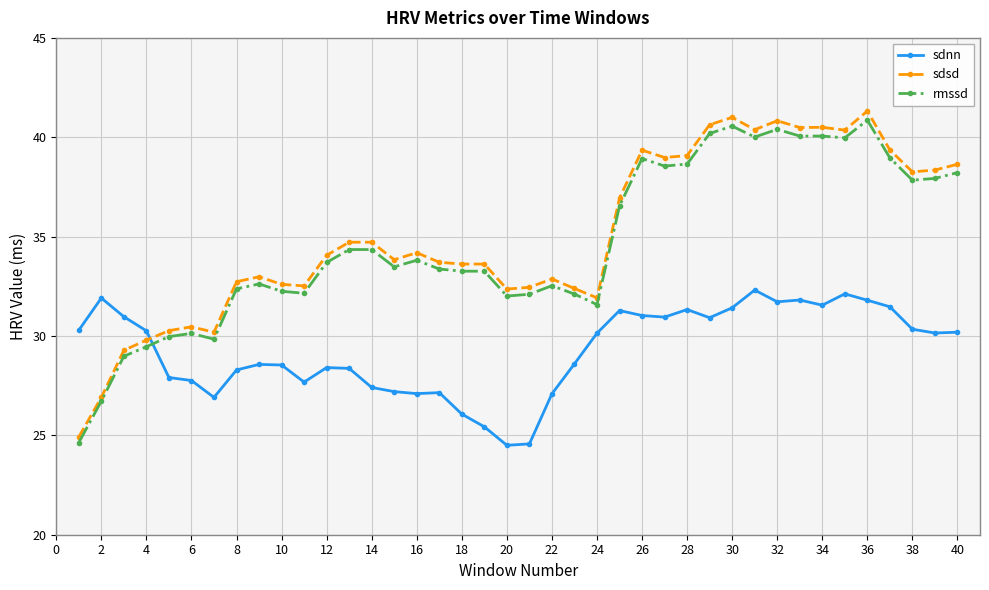

Is this an area chart (filled region under the line)?

No